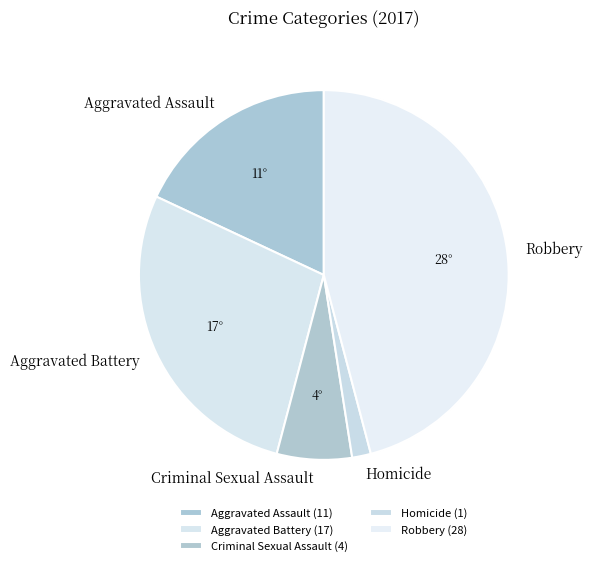

What is the ratio of the value at Aggravated Assault to the value at Robbery?

0.4